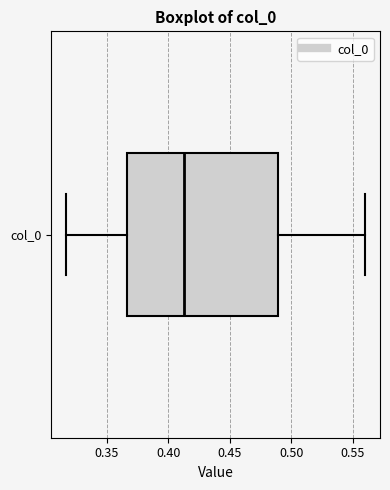

Read this box plot against the x-axis: the position of the median line, the range covered by the box, and the ends of both whiskers. The values are not printed on the chart, so give them approximately, as read against the axis.

median 0.415, box 0.365 to 0.490, whiskers 0.315 to 0.560